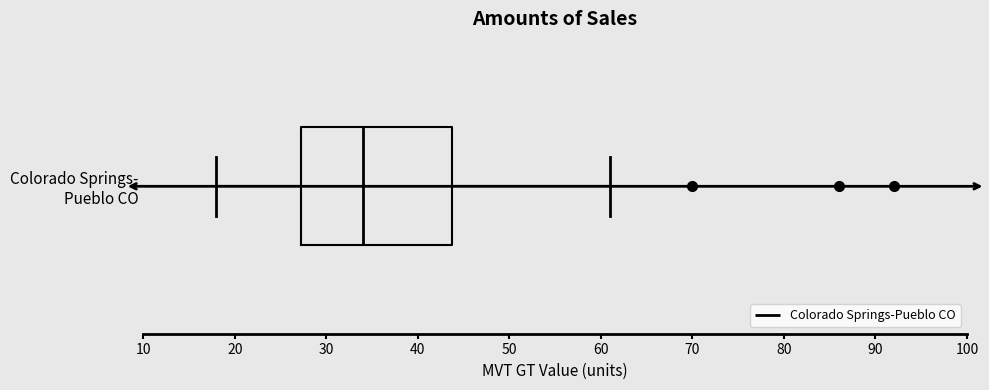

Read this box plot against the x-axis: the position of the median line, the range covered by the box, and the ends of both whiskers. The values are not printed on the chart, so give them approximately, as read against the axis.

median 34, box 27 to 44, whiskers 18 to 61